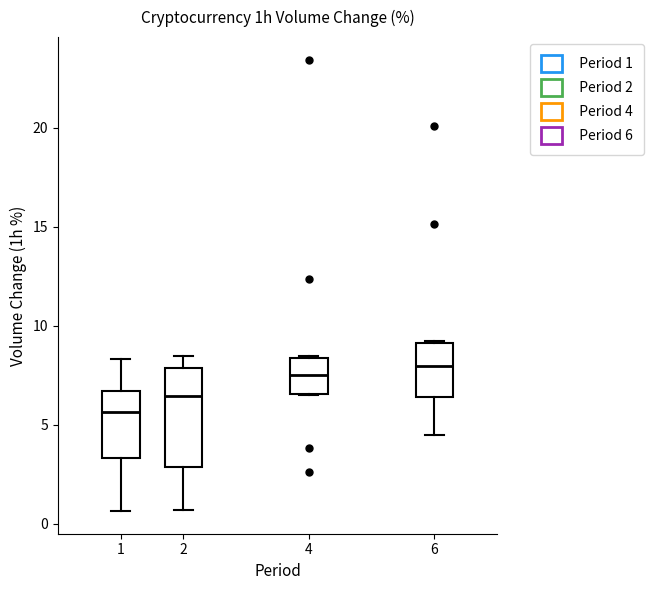

Reading left to right, transcribe this box plot: for each box, give where its median line is, the range the box spans, and where its two whiskers end, as read against the y-axis. The values are not printed on the chart, so give them approximately, as read against the axis.

1: median 5.5, box 3.5 to 6.5, whiskers 0.5 to 8.5
2: median 6.5, box 3.0 to 8.0, whiskers 0.5 to 8.5
4: median 7.5, box 6.5 to 8.5, whiskers 6.5 to 8.5
6: median 8.0, box 6.5 to 9.0, whiskers 4.5 to 9.0